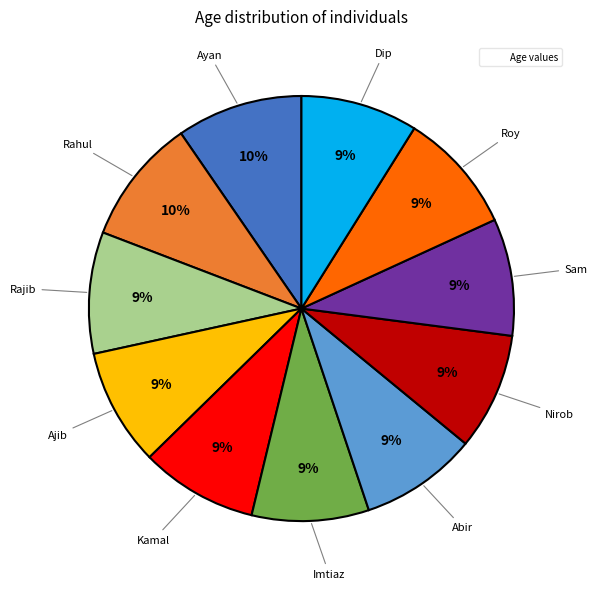

How many slices are in this pie chart?

11